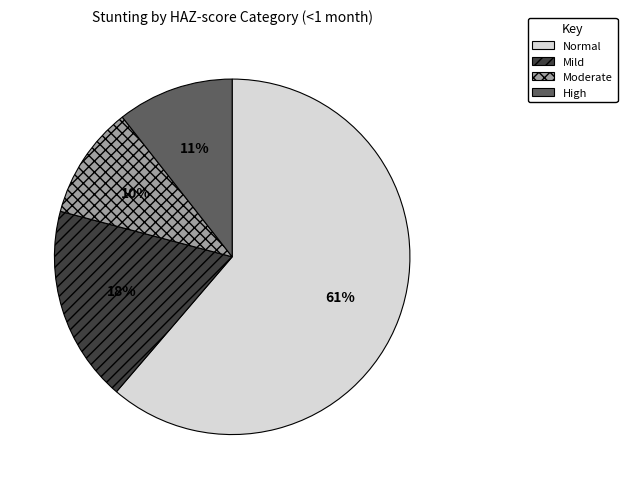

What percentage is the Mild slice, to the nearest percent?

18%